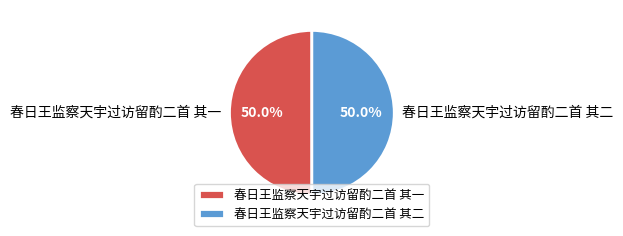

What portion of the pie excludes 春日王监察天宇过访留酌二首 其一?

50.0%